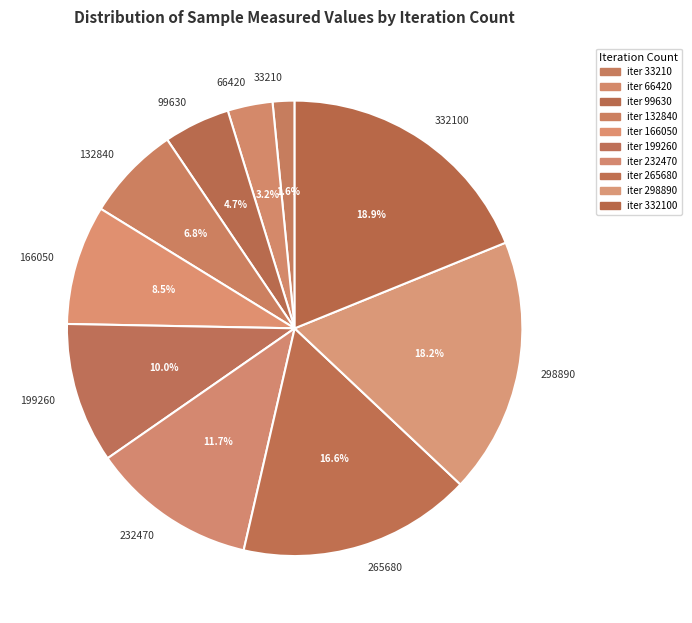

Count the number of slices in the pie.

10